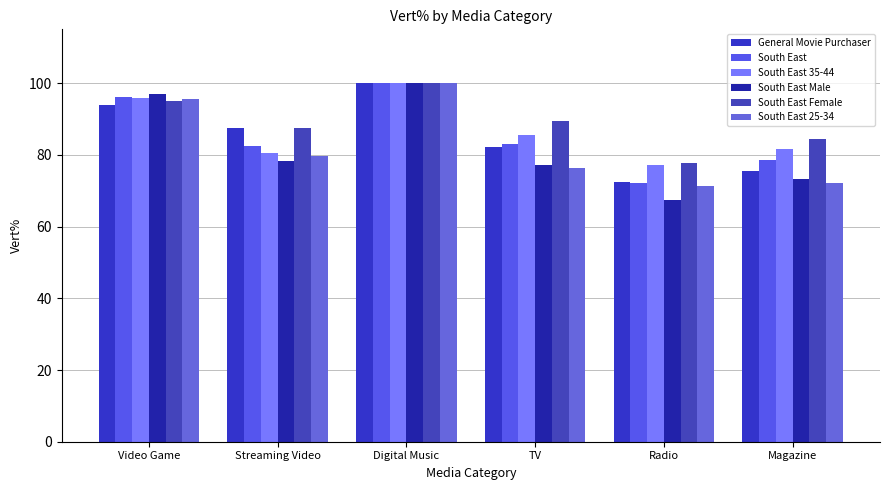

How many bars are there in each group?

6